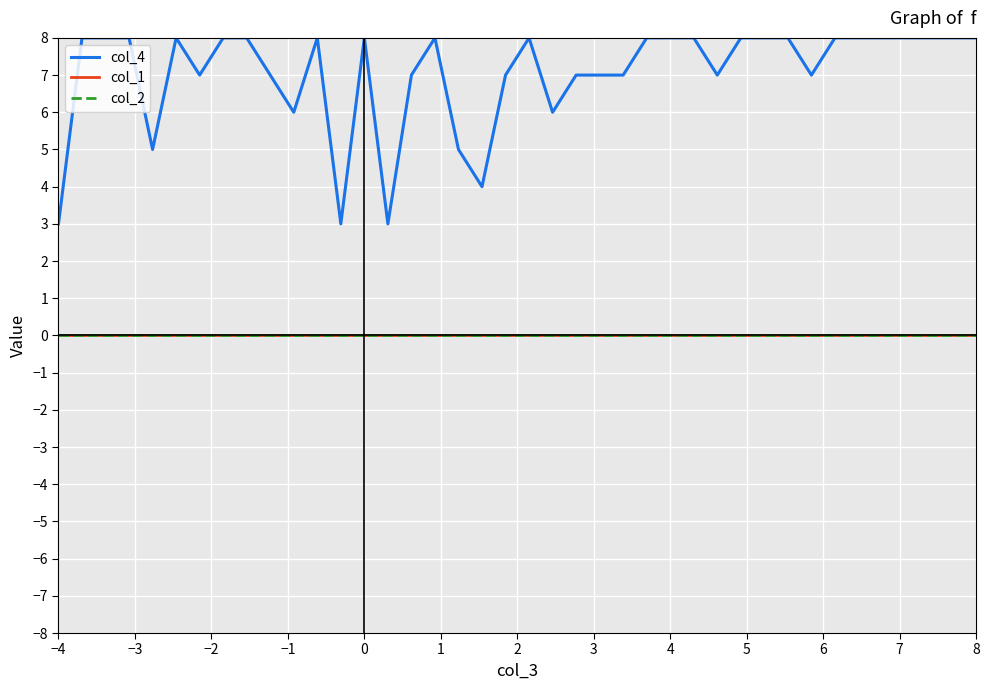

Which series has the largest range (max minus min)?

col_4